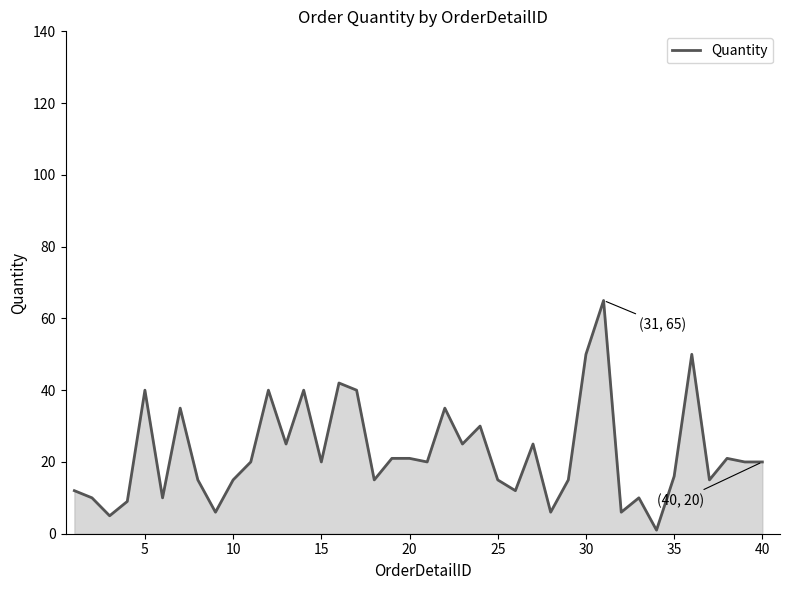

What is the greatest value displayed?

65